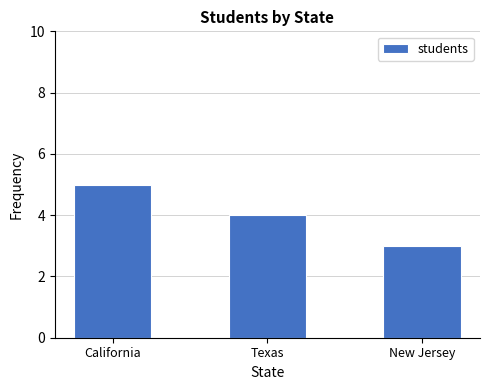

Count the values in the range 3 to 5.

3